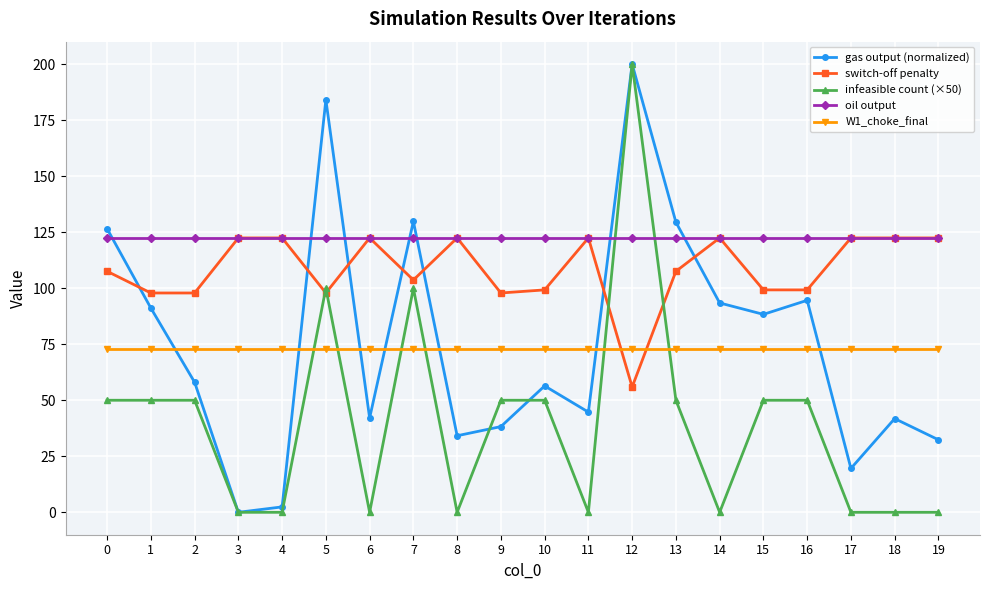

True or false: switch-off penalty has more than 2 points higher than both neighbors.

True